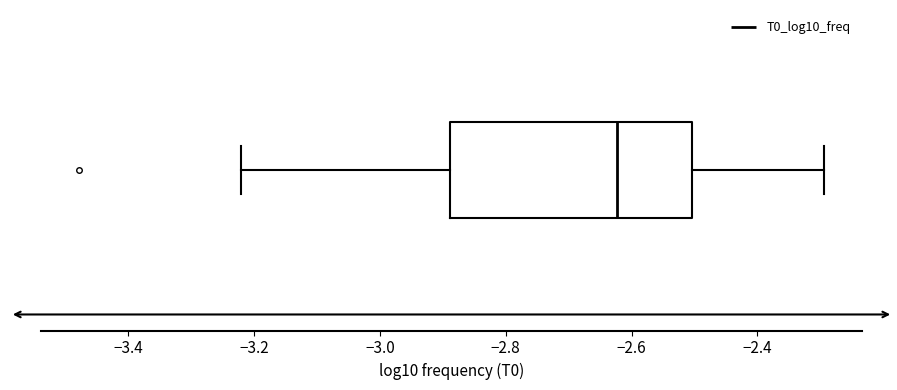

Transcribe this box plot: give where the median line is, the range the box spans, and where the two whiskers end, as read against the x-axis. The values are not printed on the chart, so give them approximately, as read against the axis.

median -2.62, box -2.88 to -2.50, whiskers -3.22 to -2.30